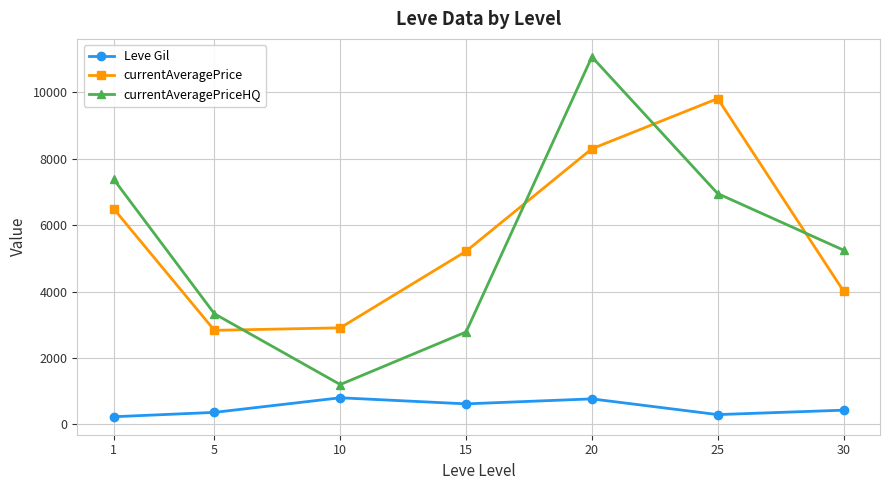

What is the value of the currentAveragePriceHQ point at the 4th from the left?

2785.0